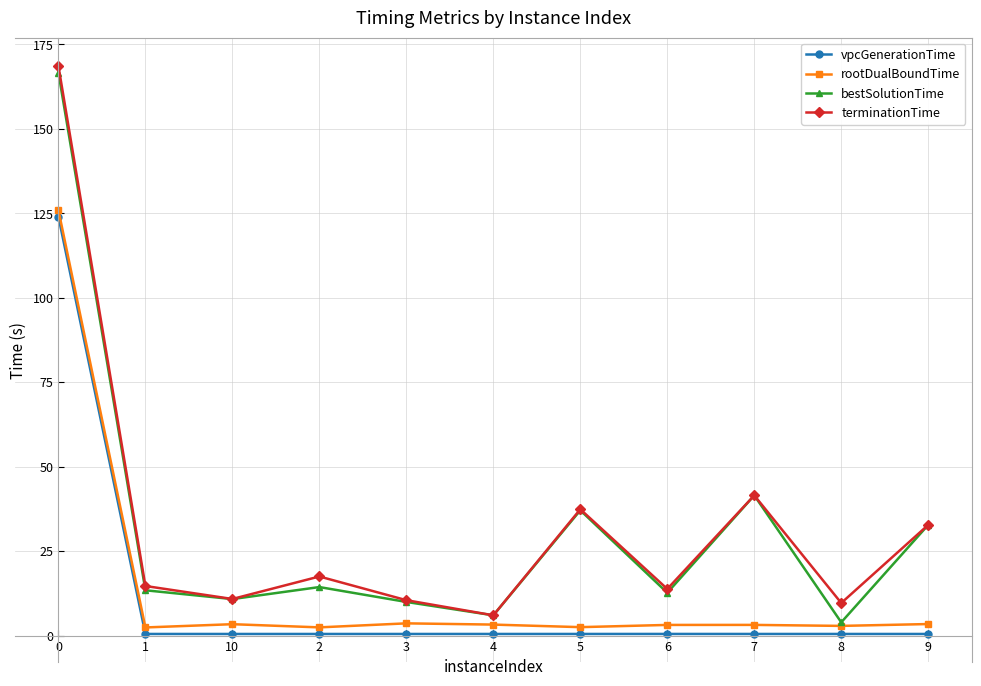

What value does the vpcGenerationTime series have at 10?

0.5